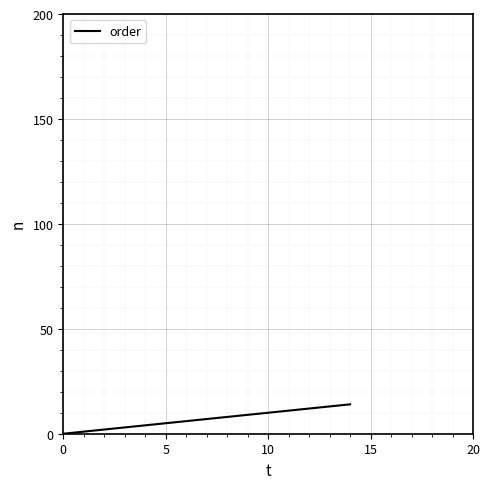

What is the greatest value displayed?

14